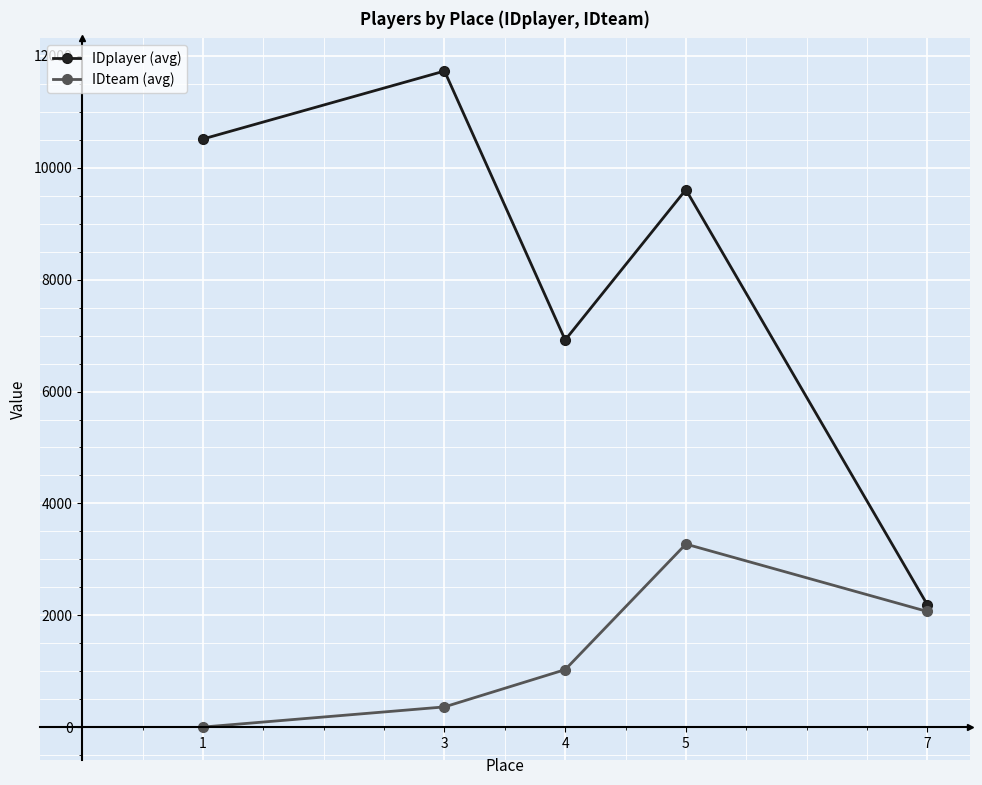

Rank the series at 1 from lowest to highest value.

IDteam (avg), IDplayer (avg)